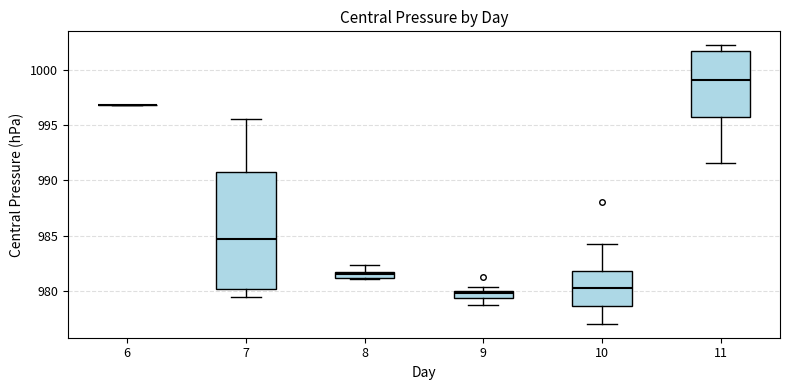

Which box is the tallest, from its lower edge to its upper edge?

7